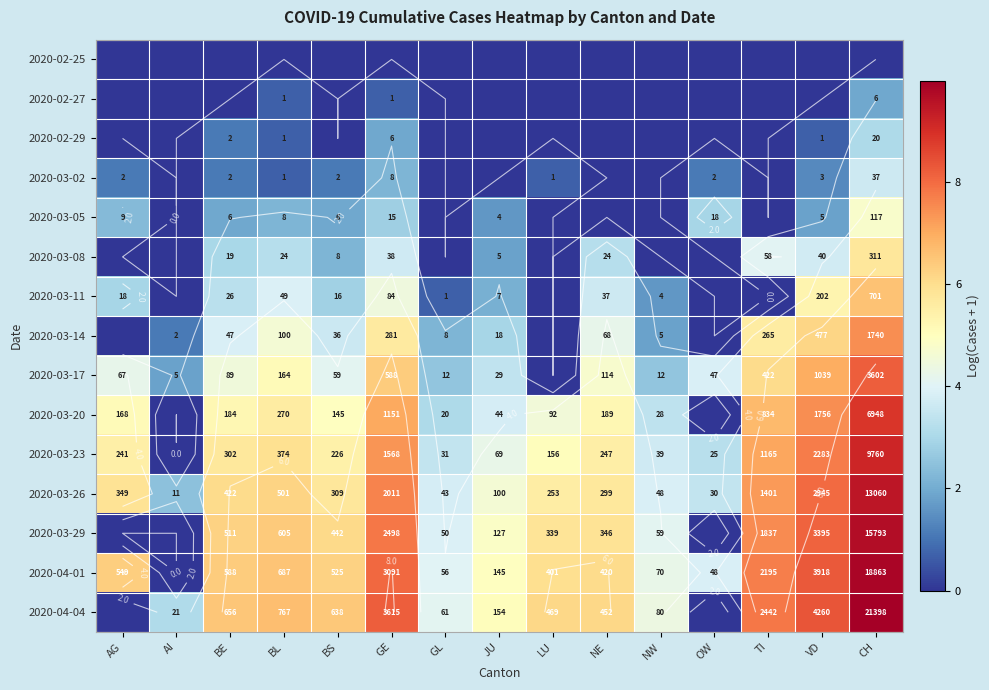

Count the number of categories in the chart.

15